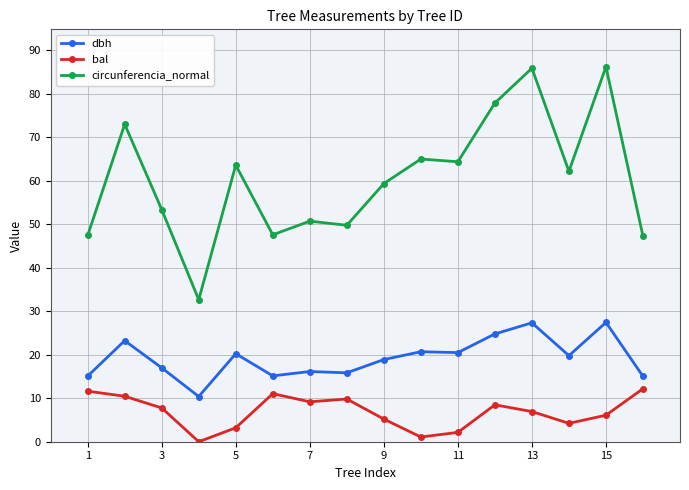

True or false: bal and dbh intersect in this chart.

False